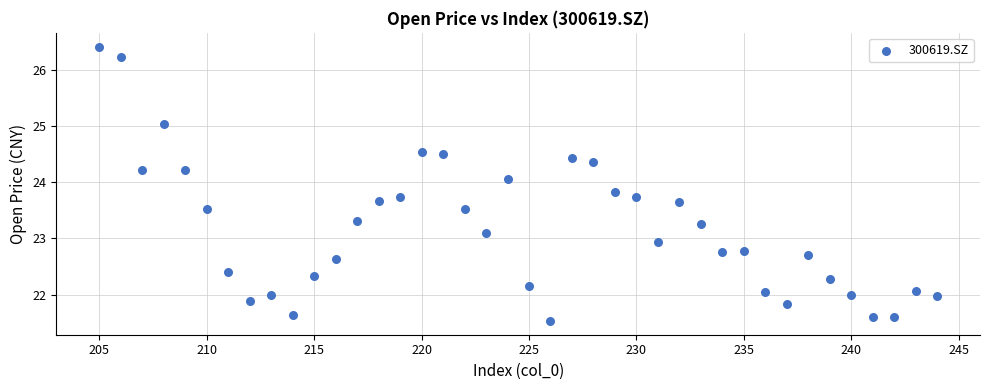

What is the range of Y values (max minus min)?

4.9